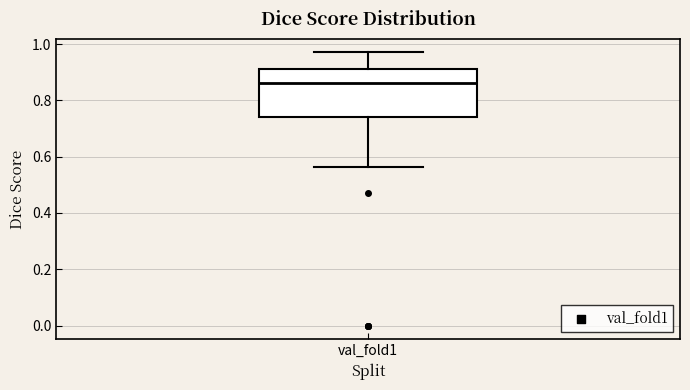

Where is the upper edge of the box for val_fold1 on the y-axis? The values are not printed on the chart, so give them approximately, as read against the axis.

0.92